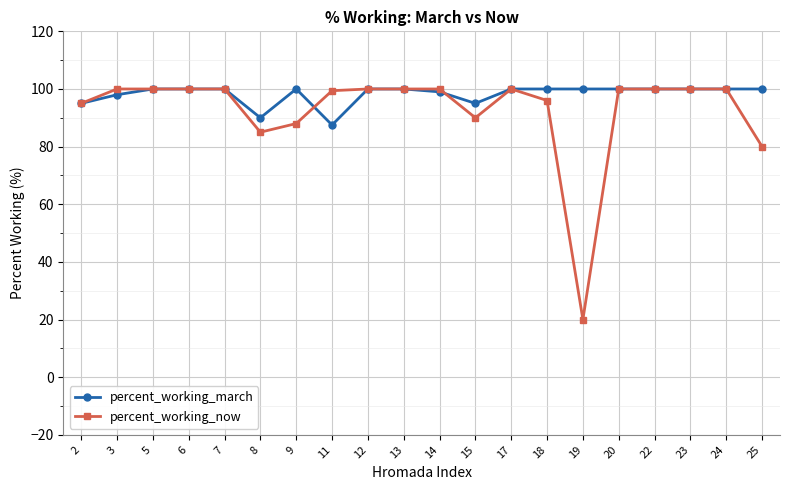

How many data points does each series have?

20